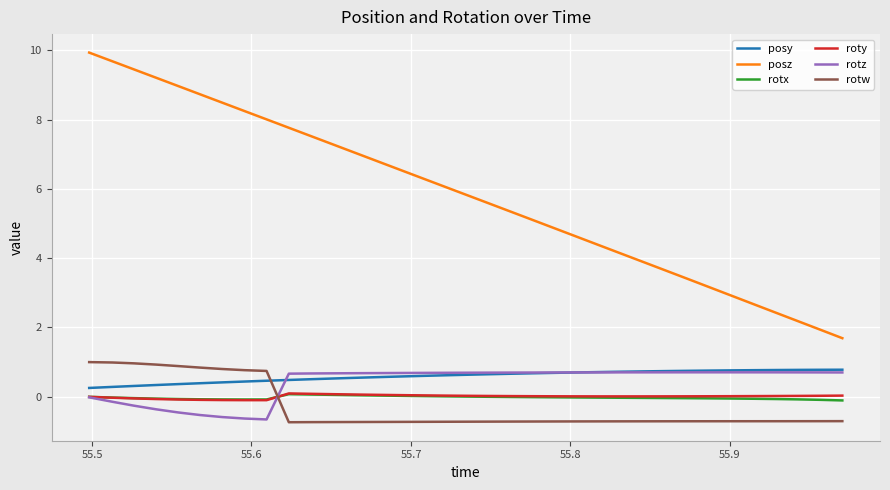

What is the maximum value for rotx?

0.1